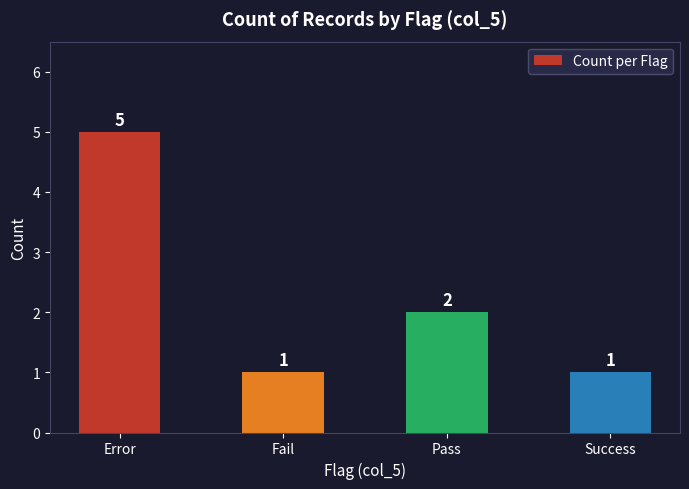

How many values are between 1 and 5?

4